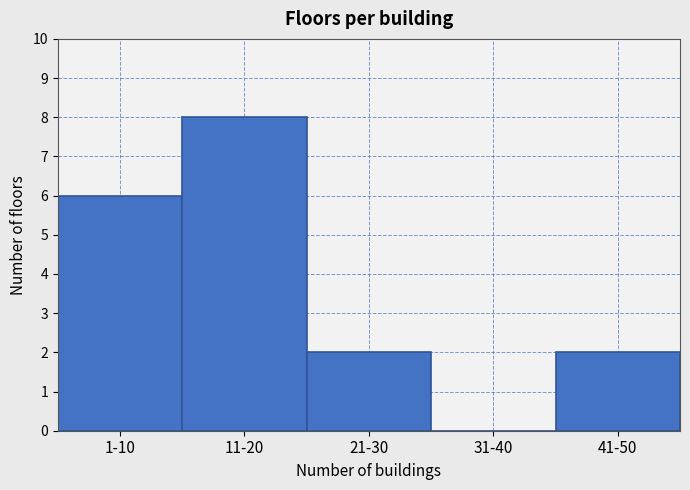

Reading left to right, what are all the values shown in this chart?

1-10=6	11-20=8	21-30=2	31-40=0	41-50=2